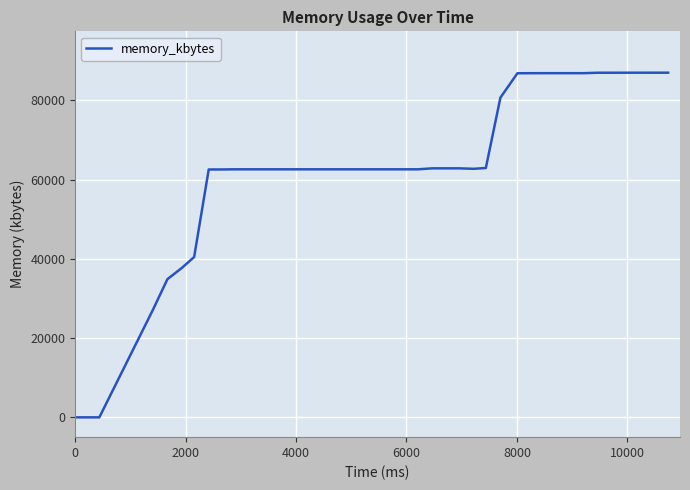

What is the maximum value shown in the chart?

87012